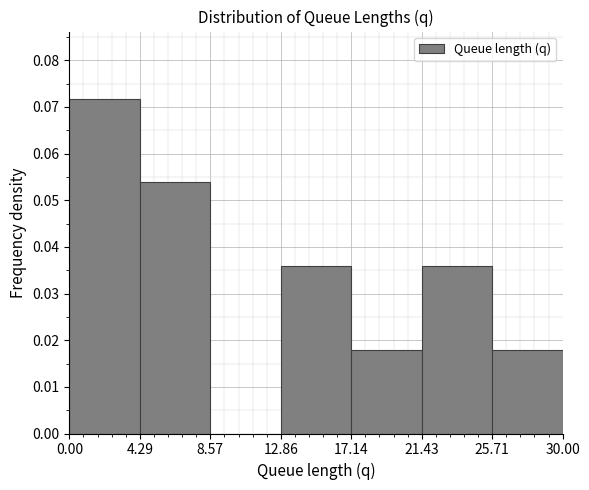

Which range on the x-axis has the tallest bar?

0.00 to 4.29